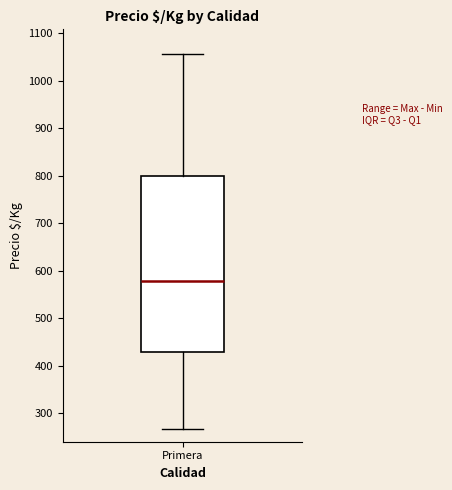

Where is the upper edge of the box for Primera on the y-axis? The values are not printed on the chart, so give them approximately, as read against the axis.

800